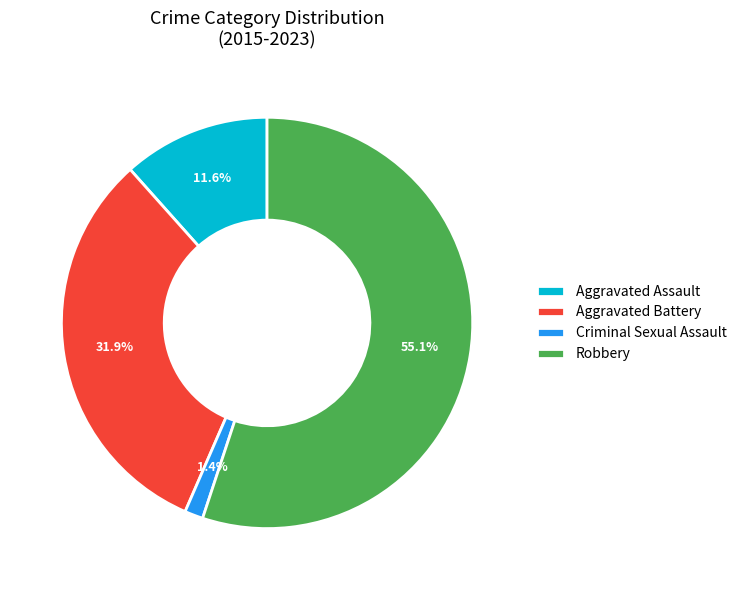

To the nearest percent, what portion does Criminal Sexual Assault represent?

1%